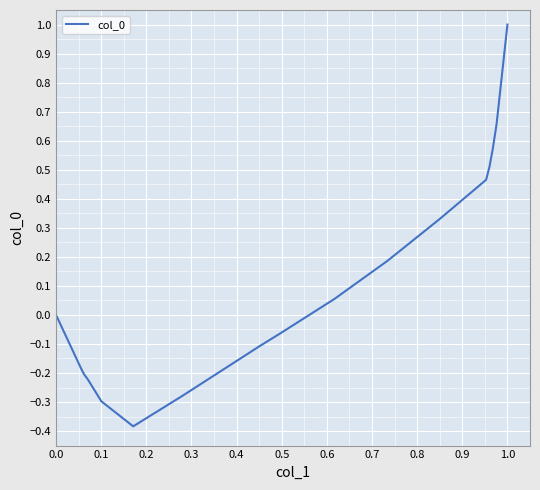

What is the difference between the maximum and minimum values?

1.4